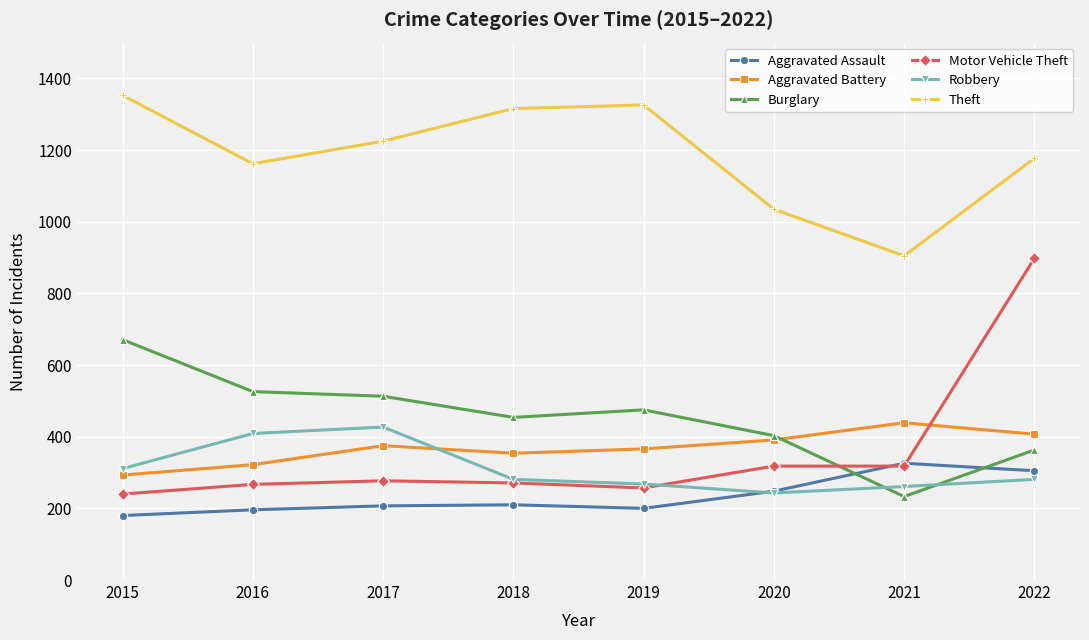

Is the value of Theft at 2020 greater than the value of Aggravated Assault at 2022?

Yes